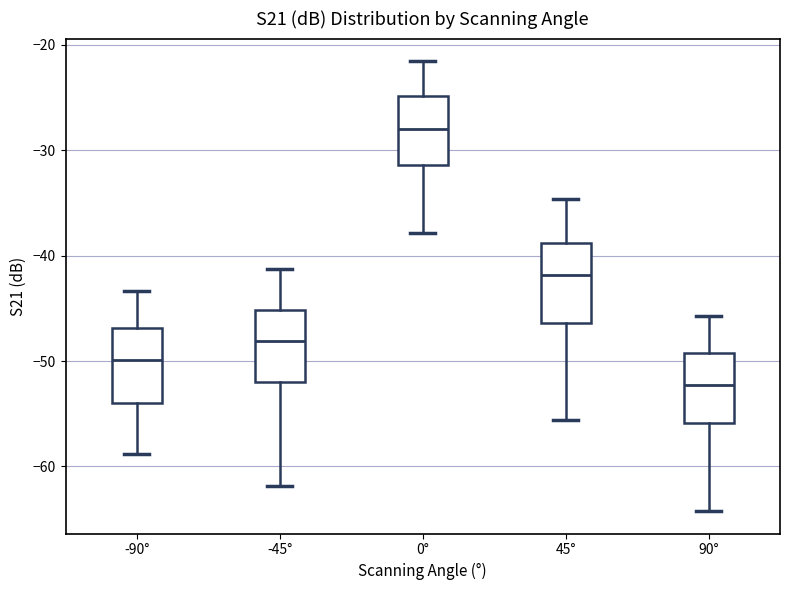

Reading left to right, transcribe this box plot: for each box, give where its median line is, the range the box spans, and where its two whiskers end, as read against the y-axis. The values are not printed on the chart, so give them approximately, as read against the axis.

-90°: median -50, box -54 to -47, whiskers -59 to -43
-45°: median -48, box -52 to -45, whiskers -62 to -41
0°: median -28, box -31 to -25, whiskers -38 to -22
45°: median -42, box -46 to -39, whiskers -56 to -35
90°: median -52, box -56 to -49, whiskers -64 to -46